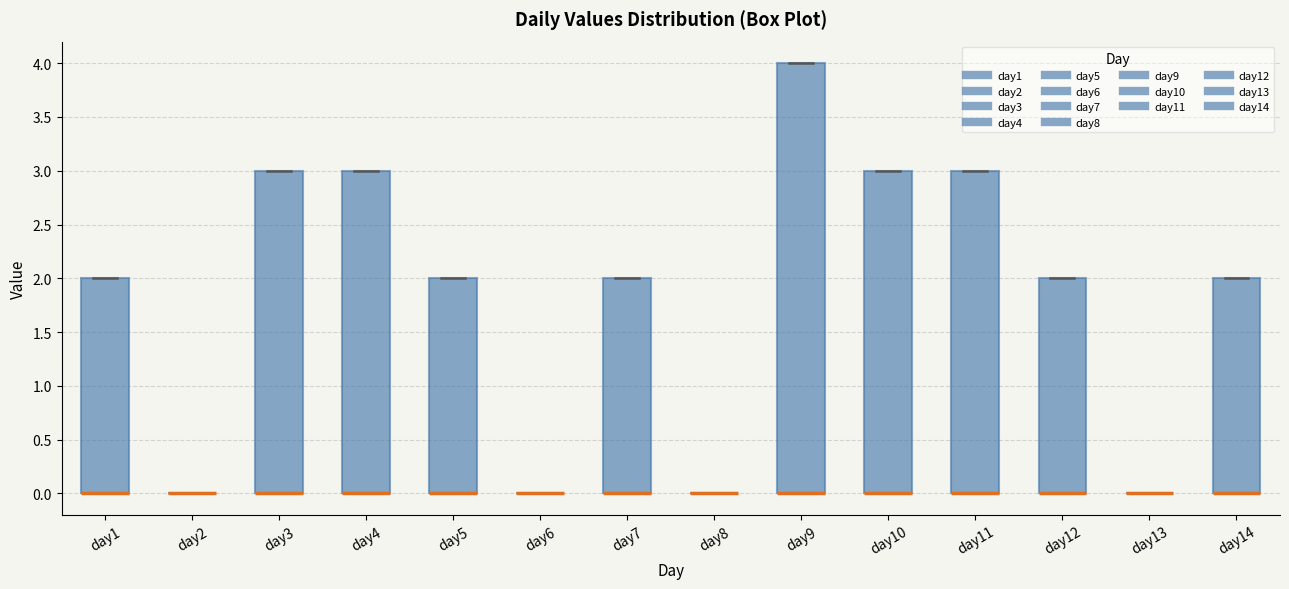

Reading left to right, read every box against the y-axis: the position of its median line, the range the box covers, and the ends of its whiskers. The values are not printed on the chart, so give them approximately, as read against the axis.

day1: median 0 (drawn on the box's lower edge), box 0 to 2, whiskers 0 to 2
day2: box collapsed to a line at 0, whiskers 0 to 0
day3: median 0 (drawn on the box's lower edge), box 0 to 3, whiskers 0 to 3
day4: median 0 (drawn on the box's lower edge), box 0 to 3, whiskers 0 to 3
day5: median 0 (drawn on the box's lower edge), box 0 to 2, whiskers 0 to 2
day6: box collapsed to a line at 0, whiskers 0 to 0
day7: median 0 (drawn on the box's lower edge), box 0 to 2, whiskers 0 to 2
day8: box collapsed to a line at 0, whiskers 0 to 0
day9: median 0 (drawn on the box's lower edge), box 0 to 4, whiskers 0 to 4
day10: median 0 (drawn on the box's lower edge), box 0 to 3, whiskers 0 to 3
day11: median 0 (drawn on the box's lower edge), box 0 to 3, whiskers 0 to 3
day12: median 0 (drawn on the box's lower edge), box 0 to 2, whiskers 0 to 2
day13: box collapsed to a line at 0, whiskers 0 to 0
day14: median 0 (drawn on the box's lower edge), box 0 to 2, whiskers 0 to 2